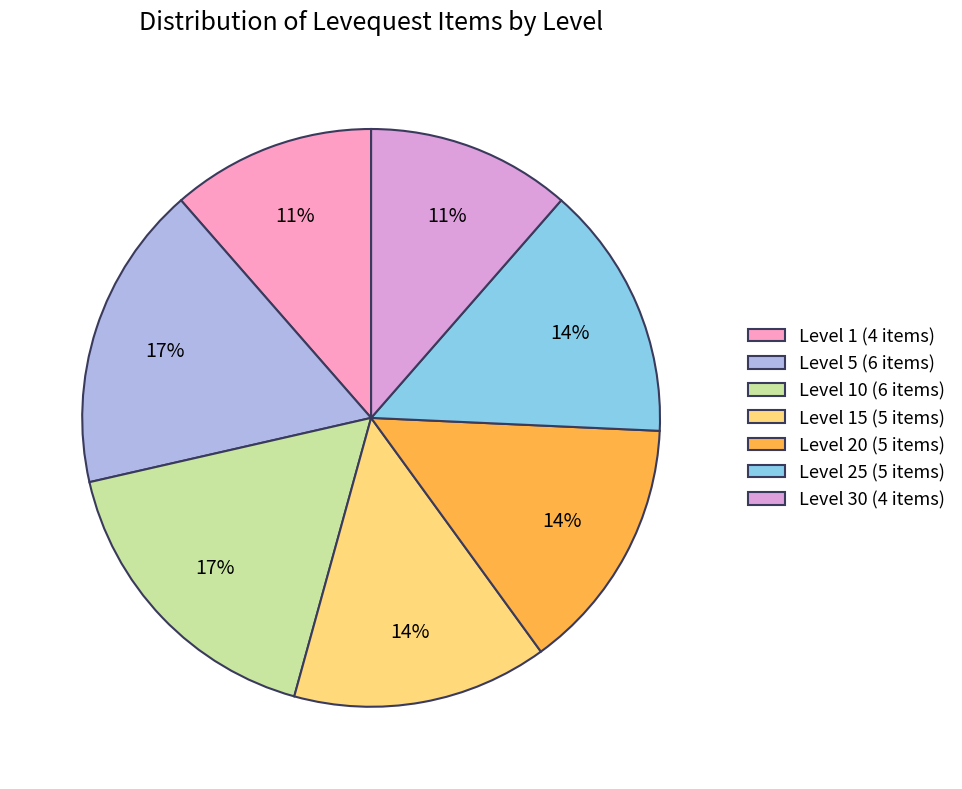

What is the ratio of the value at Level 25 (5 items) to the value at Level 20 (5 items)?

1.0